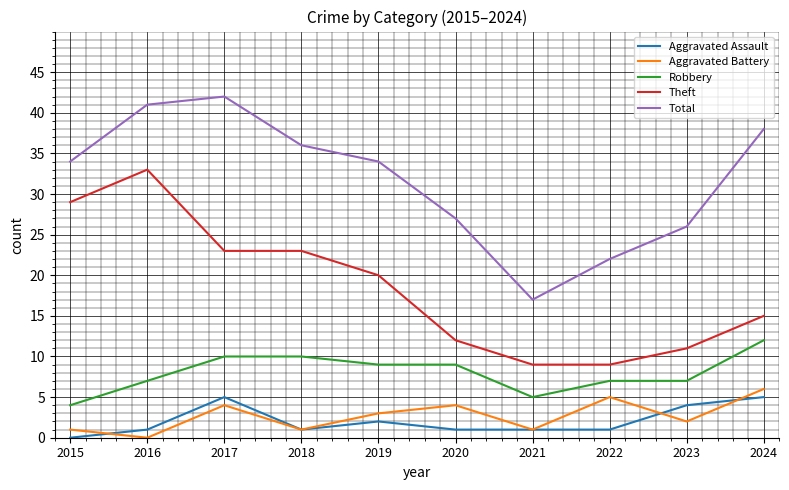

Reading right to left, what are all the values shown in this chart?

Aggravated Assault: 2024=5	2023=4	2022=1	2021=1	2020=1	2019=2	2018=1	2017=5	2016=1	2015=0
Aggravated Battery: 2024=6	2023=2	2022=5	2021=1	2020=4	2019=3	2018=1	2017=4	2016=0	2015=1
Robbery: 2024=12	2023=7	2022=7	2021=5	2020=9	2019=9	2018=10	2017=10	2016=7	2015=4
Theft: 2024=15	2023=11	2022=9	2021=9	2020=12	2019=20	2018=23	2017=23	2016=33	2015=29
Total: 2024=38	2023=26	2022=22	2021=17	2020=27	2019=34	2018=36	2017=42	2016=41	2015=34